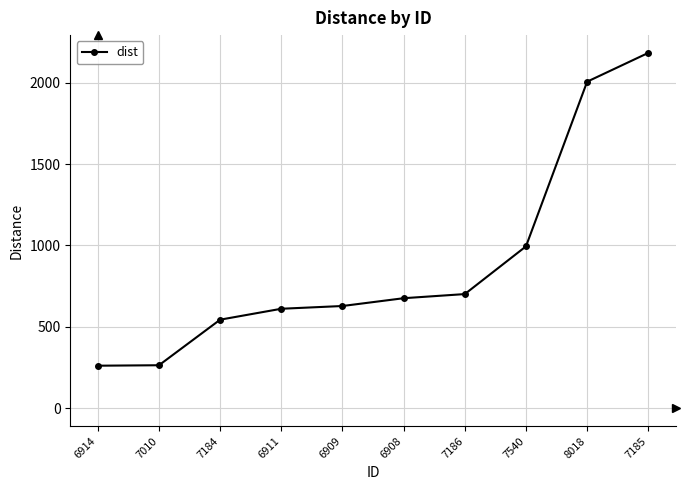

What is the change in value from 6911 to 7185?

+1571.3